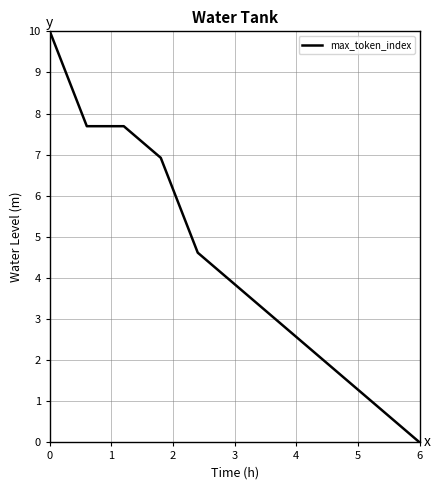

What is the greatest value displayed?

10.0